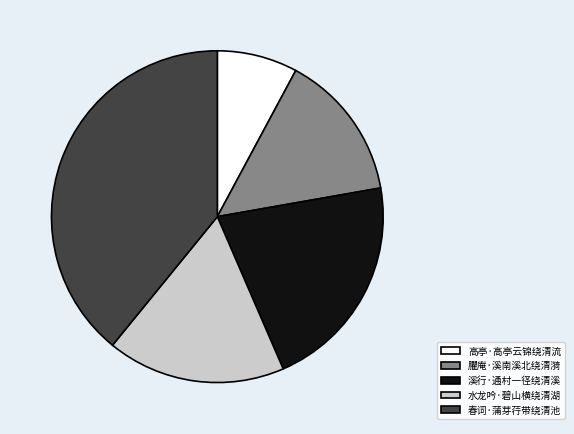

Is 水龙吟·碧山横绕清湖 the majority of the pie?

No